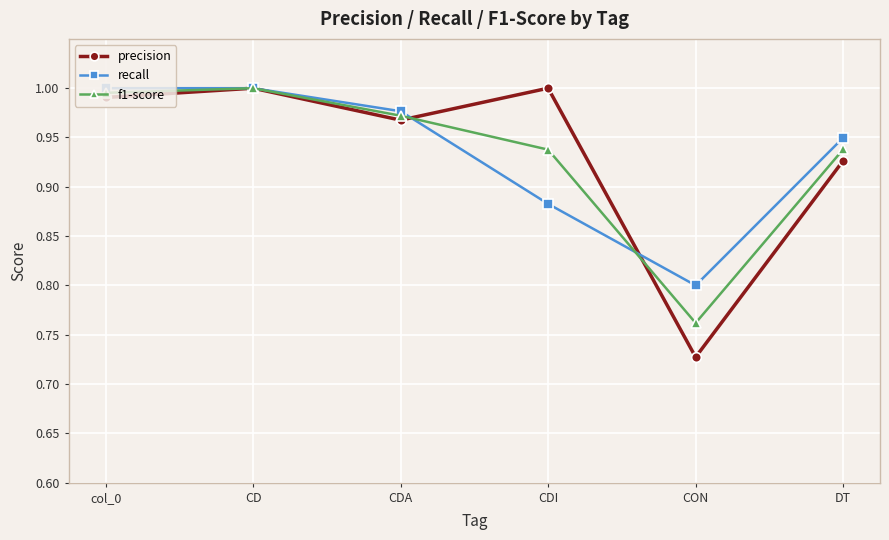

What is the label of the 4th point from the right?

CDA